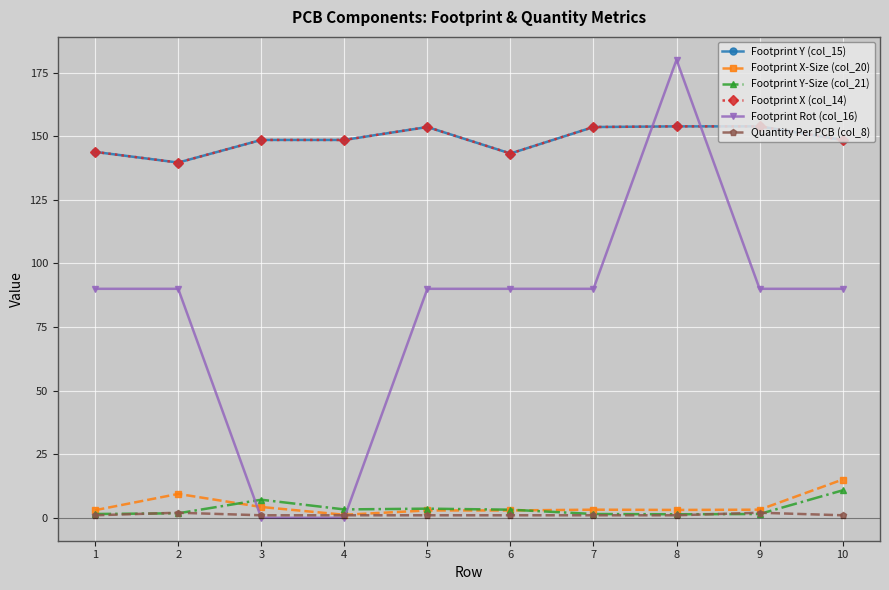

What is the value of the Footprint Y-Size (col_21) point at the 10th from the left?

10.8